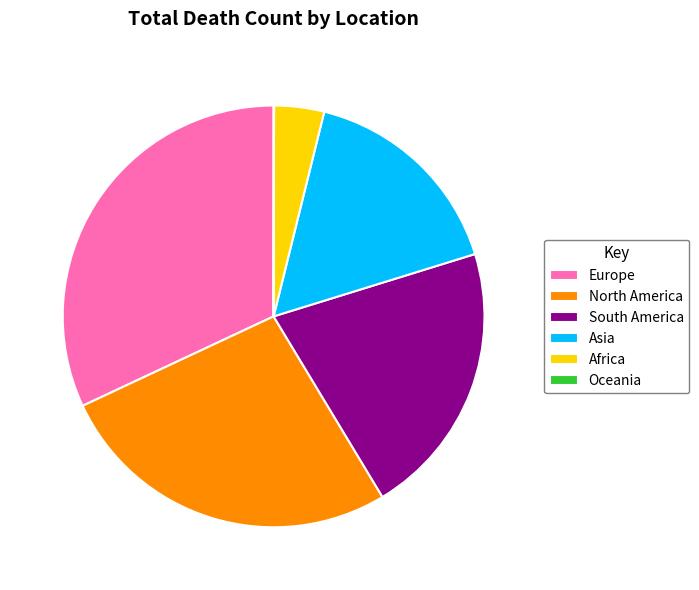

What is the largest slice in the pie chart?

Europe